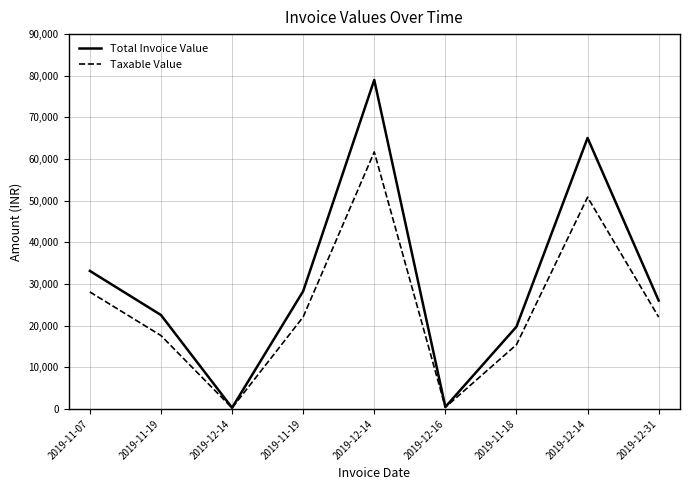

How many interior local peaks does the Total Invoice Value series have?

2